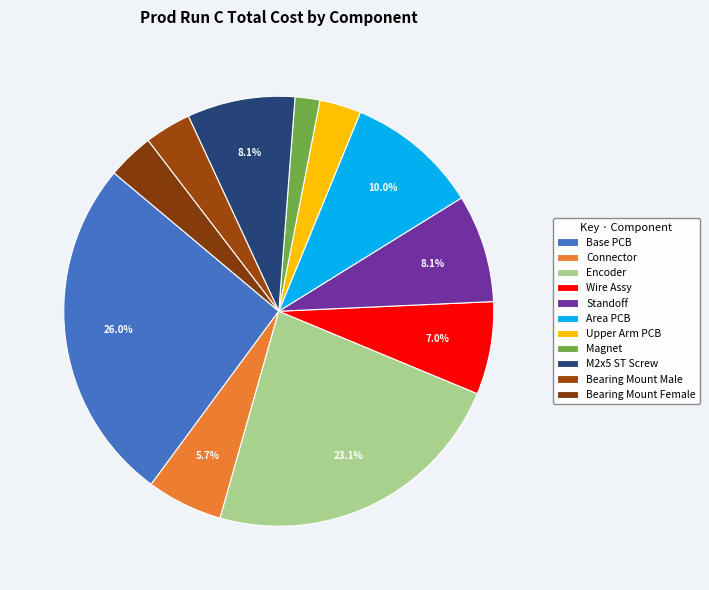

How many slices are in this pie chart?

11